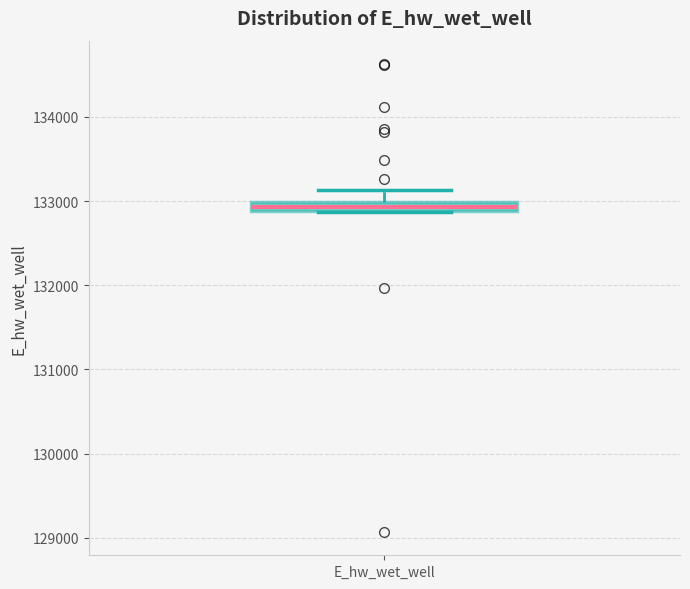

Where is the lower edge of the box for E_hw_wet_well on the y-axis? The values are not printed on the chart, so give them approximately, as read against the axis.

132900